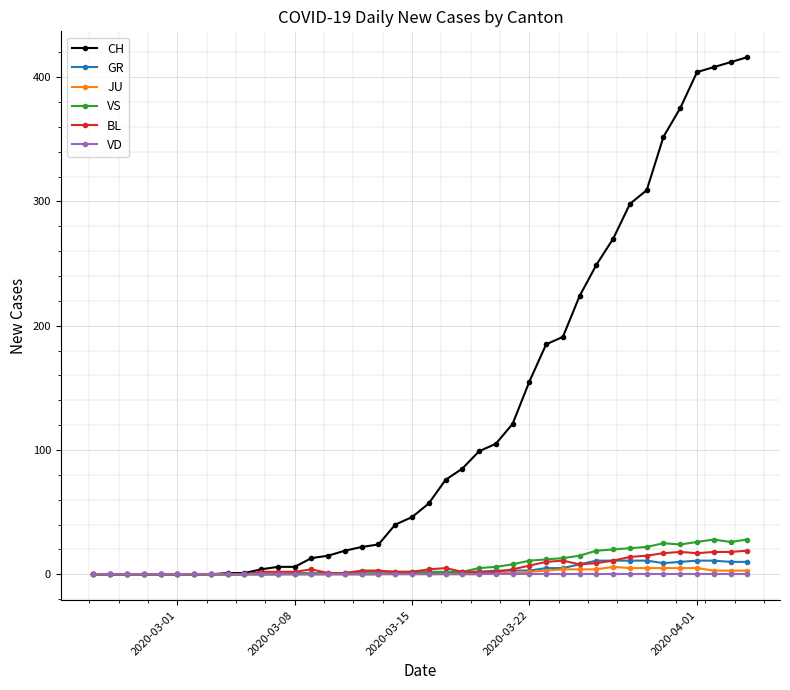

Which series has the largest total across all categories?

CH